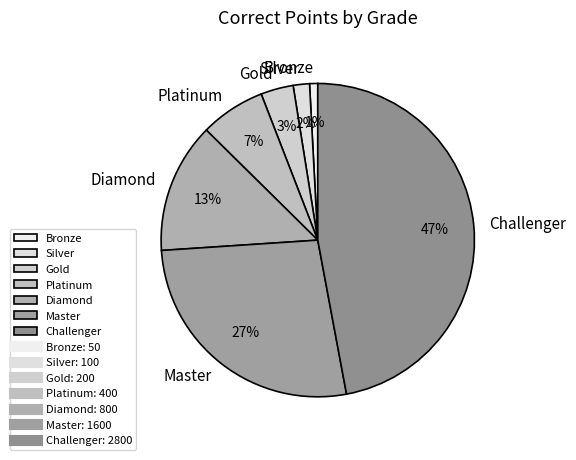

Which slice is the largest?

Challenger